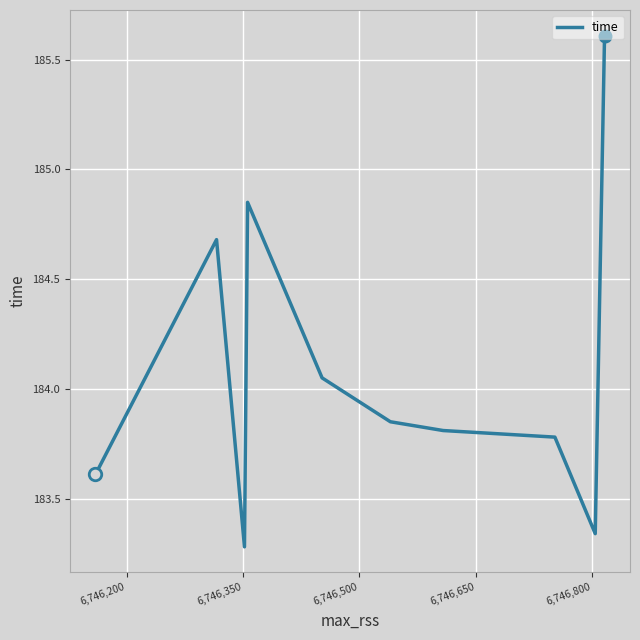

What is the maximum value shown in the chart?

185.6